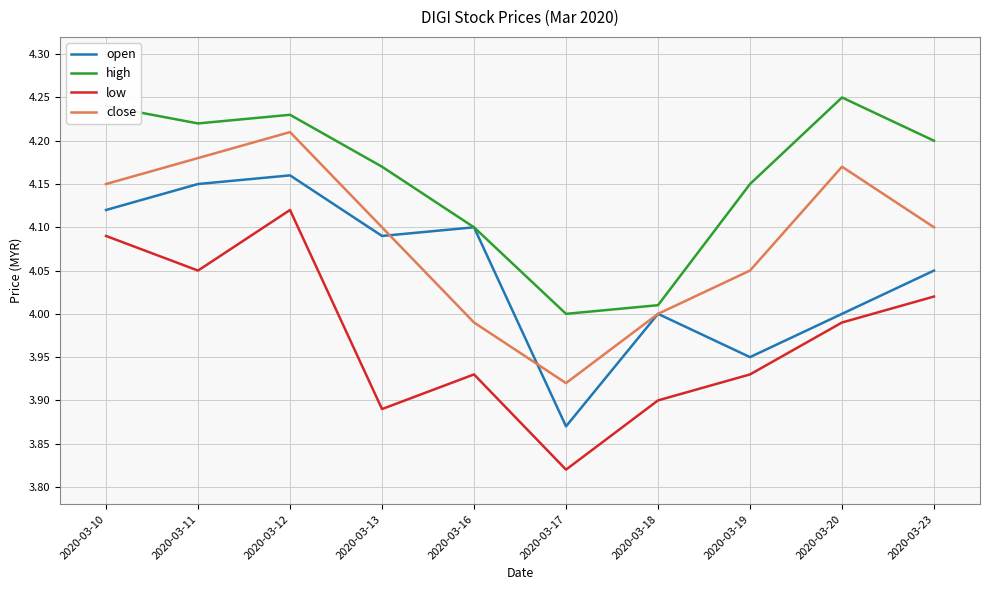

Which category has the lowest value across all series?

2020-03-17